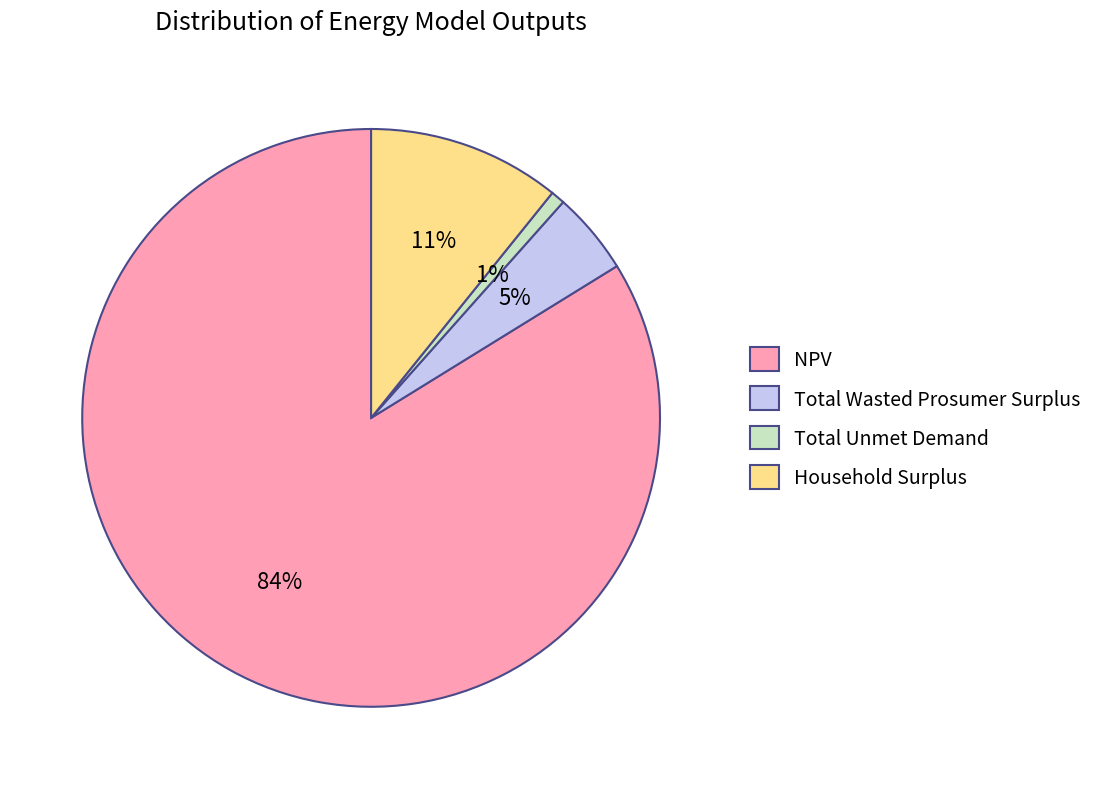

Is there a majority slice in this chart?

Yes